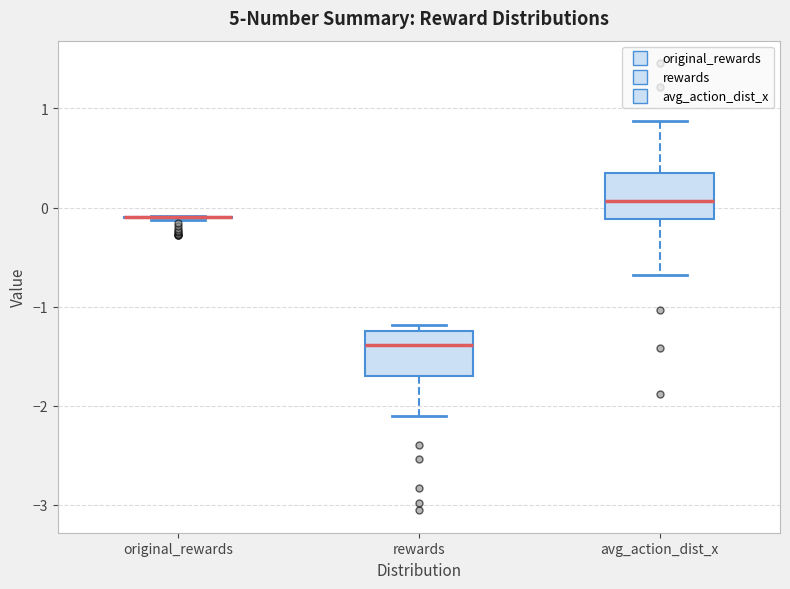

Reading left to right, read every box against the y-axis: the position of its median line, the range the box covers, and the ends of its whiskers. The values are not printed on the chart, so give them approximately, as read against the axis.

original_rewards: box collapsed to a line at -0.1, whiskers -0.1 to -0.1
rewards: median -1.4, box -1.7 to -1.3, whiskers -2.1 to -1.2
avg_action_dist_x: median 0.1, box -0.1 to 0.3, whiskers -0.7 to 0.9